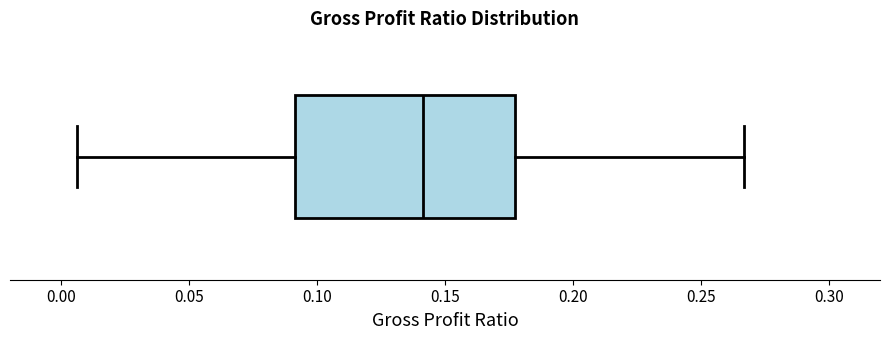

Transcribe this box plot: give where the median line is, the range the box spans, and where the two whiskers end, as read against the x-axis. The values are not printed on the chart, so give them approximately, as read against the axis.

median 0.140, box 0.090 to 0.175, whiskers 0.005 to 0.265